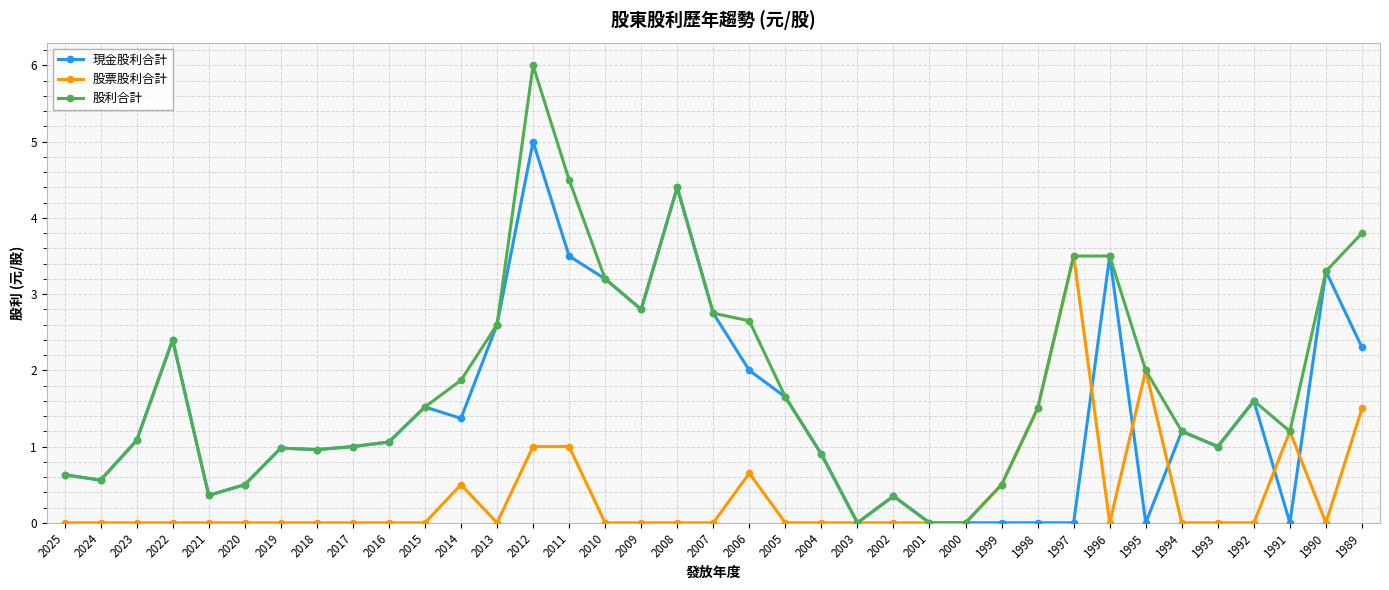

At which category is the sum across all series the highest?

2012